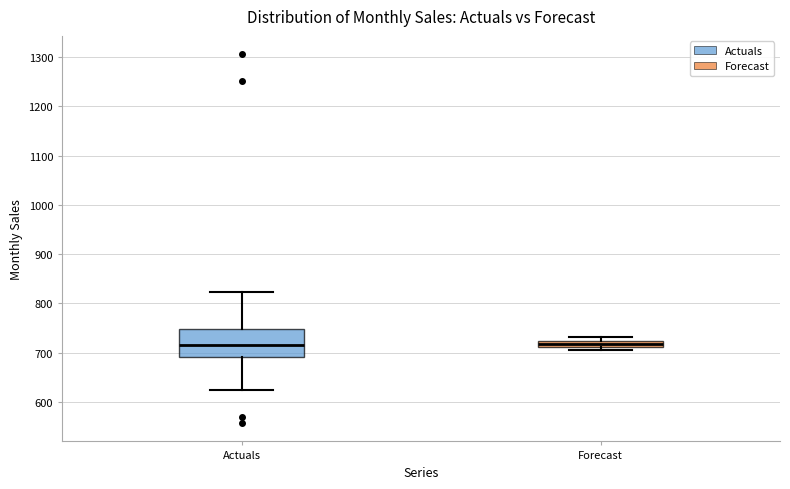

Which box is the tallest, from its lower edge to its upper edge?

Actuals